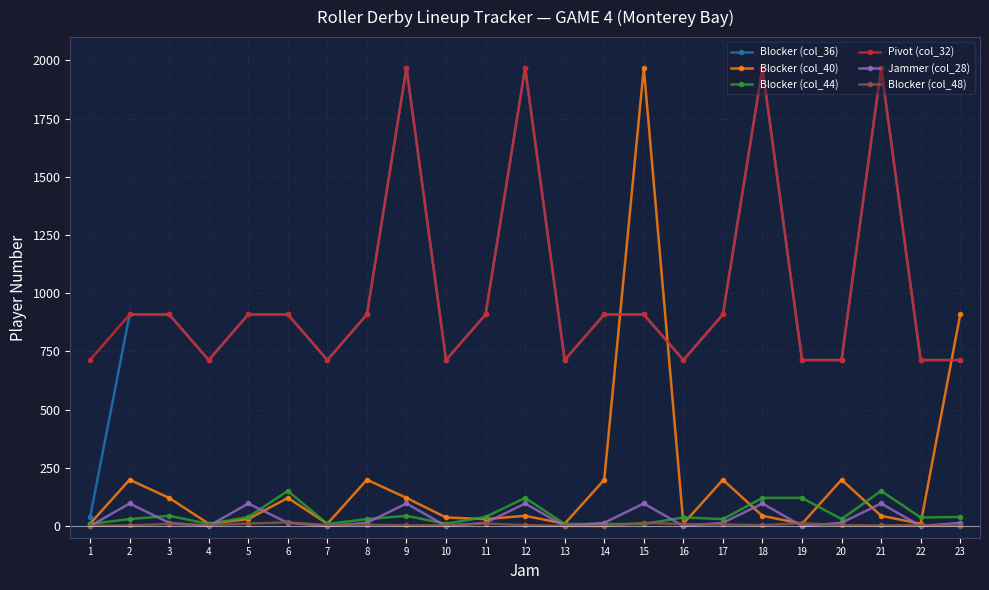

True or false: Blocker (col_44) and Pivot (col_32) cross at least once.

False